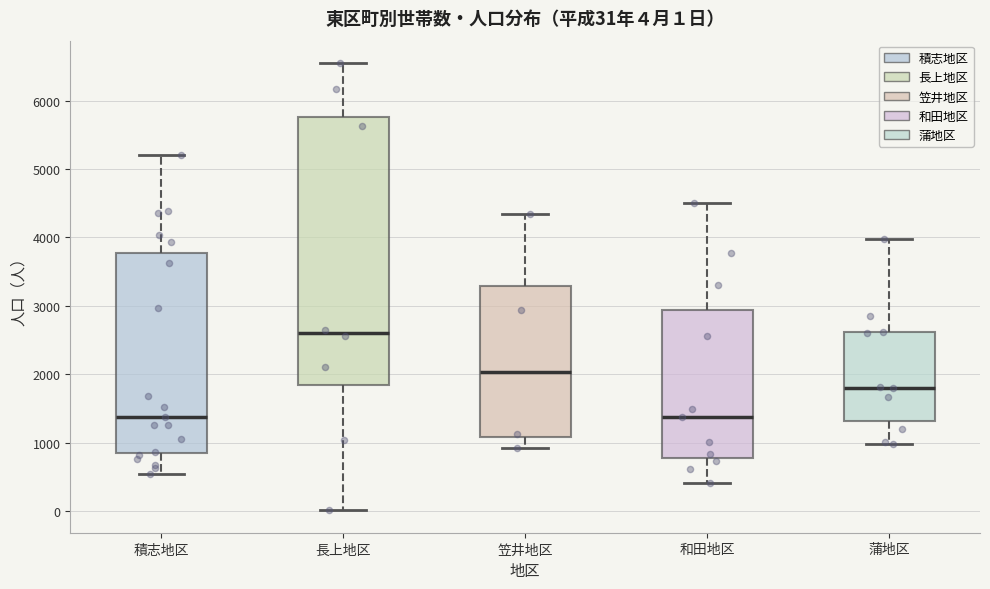

Which box is the tallest, from its lower edge to its upper edge?

長上地区